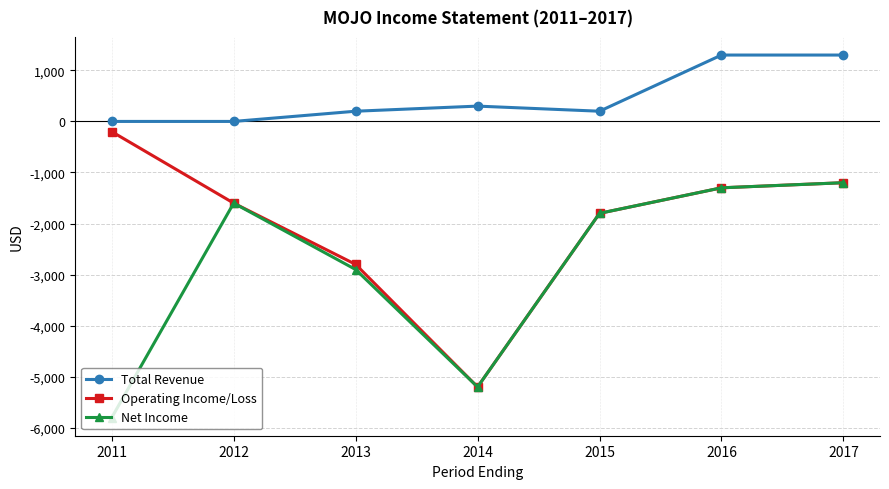

What is the approximate value of Operating Income/Loss at 2015?

-1800